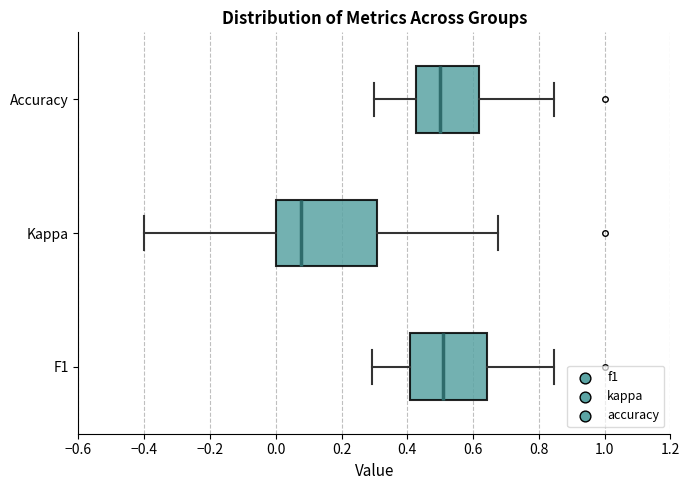

Reading bottom to top, read every box against the x-axis: the position of its median line, the range the box covers, and the ends of its whiskers. The values are not printed on the chart, so give them approximately, as read against the axis.

F1: median 0.50, box 0.40 to 0.64, whiskers 0.30 to 0.84
Kappa: median 0.08, box 0.00 to 0.30, whiskers -0.40 to 0.68
Accuracy: median 0.50, box 0.42 to 0.62, whiskers 0.30 to 0.84